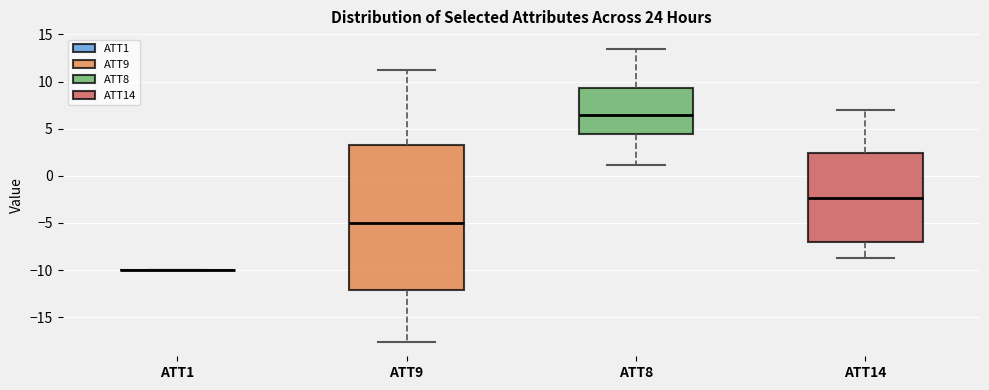

Comparing the boxes themselves (not the whiskers), which one is the tallest?

ATT9